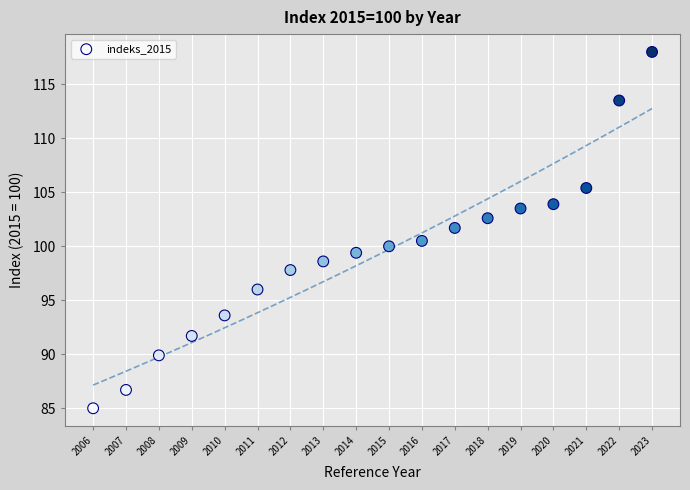

What is the range of Y values (max minus min)?

33.0